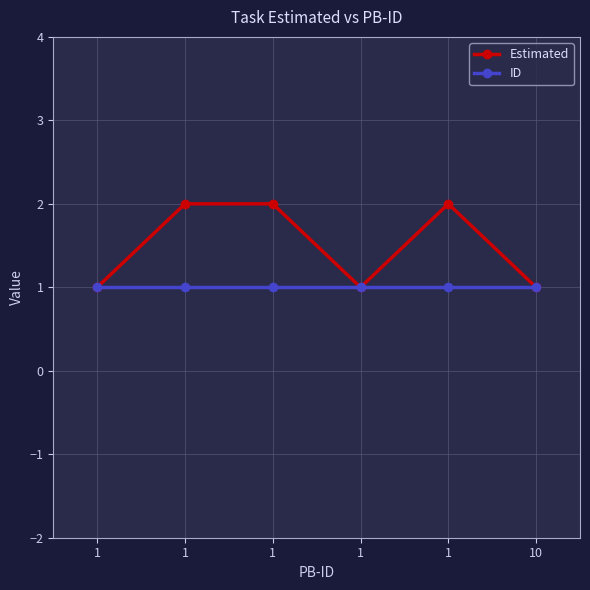

What are all the series names shown in the legend?

Estimated, ID